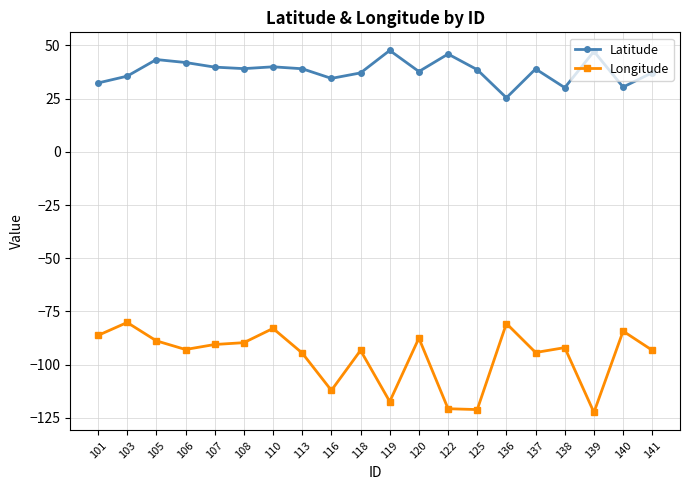

What is the average value of the Longitude series?

-96.3